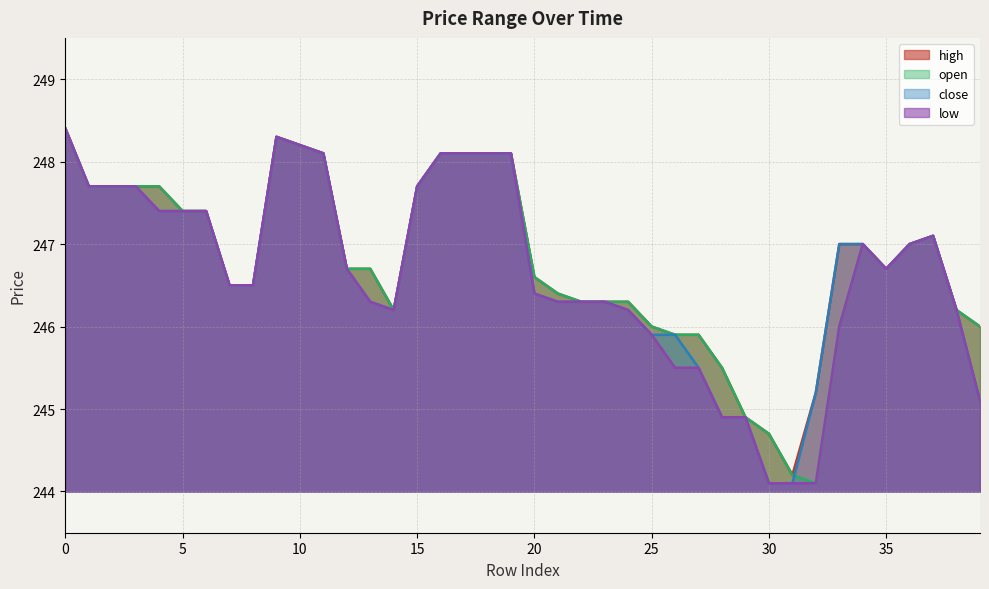

Reading left to right, list all the values displayed in this chart.

high: 0=248.4	1=247.7	2=247.7	3=247.7	4=247.7	5=247.4	6=247.4	7=246.5	8=246.5	9=248.3	10=248.2	11=248.1	12=246.7	13=246.7	14=246.2	15=247.7	16=248.1	17=248.1	18=248.1	19=248.1	20=246.6	21=246.4	22=246.3	23=246.3	24=246.3	25=246.0	26=245.9	27=245.9	28=245.5	29=244.9	30=244.7	31=244.2	32=245.2	33=247.0	34=247.0	35=246.7	36=247.0	37=247.1	38=246.2	39=246.0
open: 0=248.4	1=247.7	2=247.7	3=247.7	4=247.7	5=247.4	6=247.4	7=246.5	8=246.5	9=248.3	10=248.2	11=248.1	12=246.7	13=246.7	14=246.2	15=247.7	16=248.1	17=248.1	18=248.1	19=248.1	20=246.6	21=246.4	22=246.3	23=246.3	24=246.3	25=246.0	26=245.9	27=245.9	28=245.5	29=244.9	30=244.7	31=244.2	32=244.1	33=246.0	34=247.0	35=246.7	36=247.0	37=247.1	38=246.2	39=246.0
close: 0=248.4	1=247.7	2=247.7	3=247.7	4=247.4	5=247.4	6=247.4	7=246.5	8=246.5	9=248.3	10=248.2	11=248.1	12=246.7	13=246.3	14=246.2	15=247.7	16=248.1	17=248.1	18=248.1	19=248.1	20=246.4	21=246.3	22=246.3	23=246.3	24=246.2	25=245.9	26=245.9	27=245.5	28=244.9	29=244.9	30=244.1	31=244.1	32=245.2	33=247.0	34=247.0	35=246.7	36=247.0	37=247.1	38=246.2	39=245.1
low: 0=248.4	1=247.7	2=247.7	3=247.7	4=247.4	5=247.4	6=247.4	7=246.5	8=246.5	9=248.3	10=248.2	11=248.1	12=246.7	13=246.3	14=246.2	15=247.7	16=248.1	17=248.1	18=248.1	19=248.1	20=246.4	21=246.3	22=246.3	23=246.3	24=246.2	25=245.9	26=245.5	27=245.5	28=244.9	29=244.9	30=244.1	31=244.1	32=244.1	33=246.0	34=247.0	35=246.7	36=247.0	37=247.1	38=246.2	39=245.1